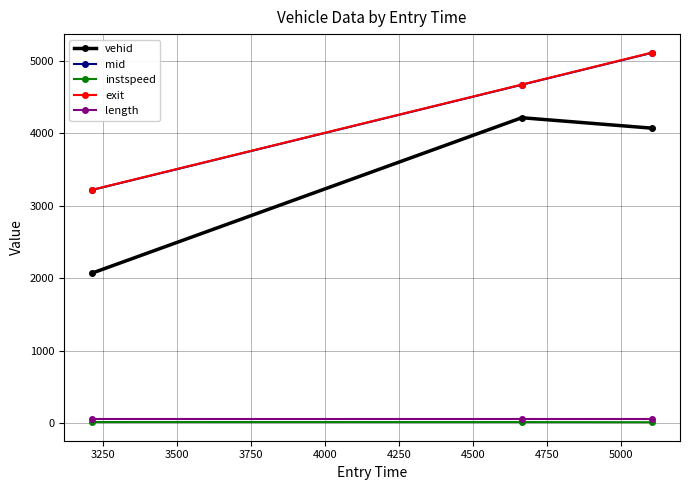

What are all the series names shown in the legend?

vehid, mid, instspeed, exit, length